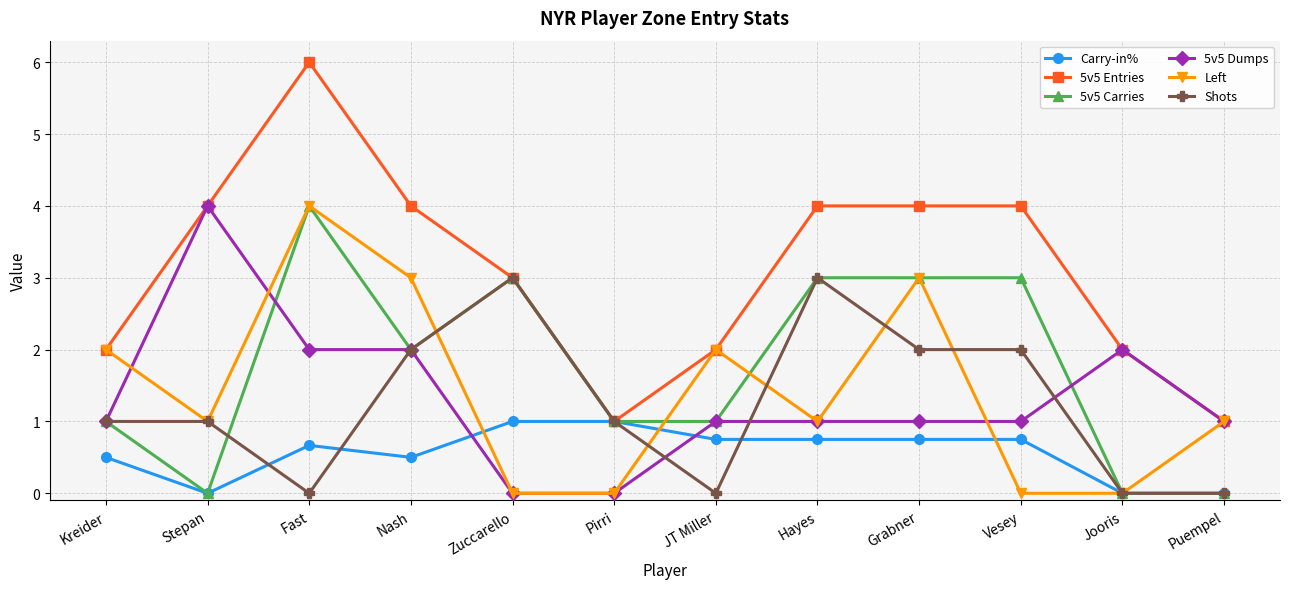

At how many categories does at least one series exceed 5?

1